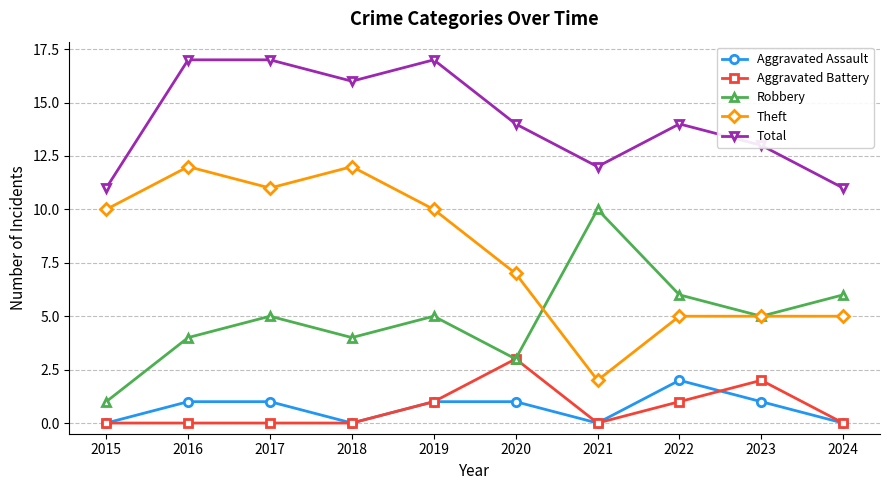

Count the Robbery values in the range 4 to 6.

7